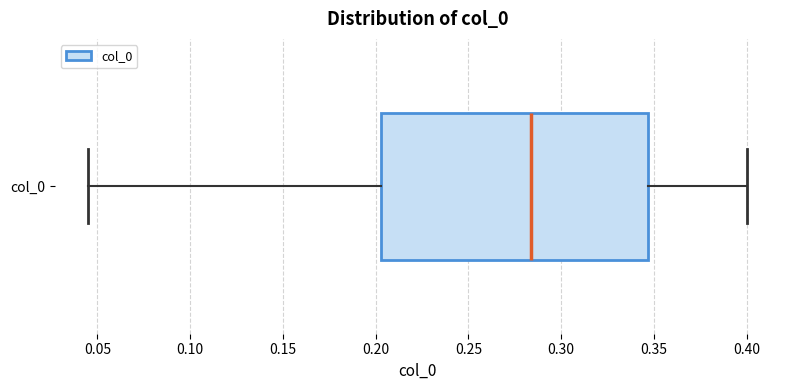

Read this box plot against the x-axis: the position of the median line, the range covered by the box, and the ends of both whiskers. The values are not printed on the chart, so give them approximately, as read against the axis.

median 0.285, box 0.205 to 0.345, whiskers 0.045 to 0.400